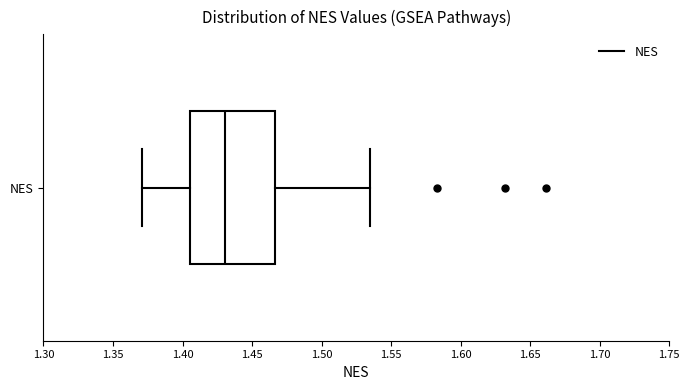

Where does the left whisker of the box for NES end on the x-axis? The values are not printed on the chart, so give them approximately, as read against the axis.

1.370